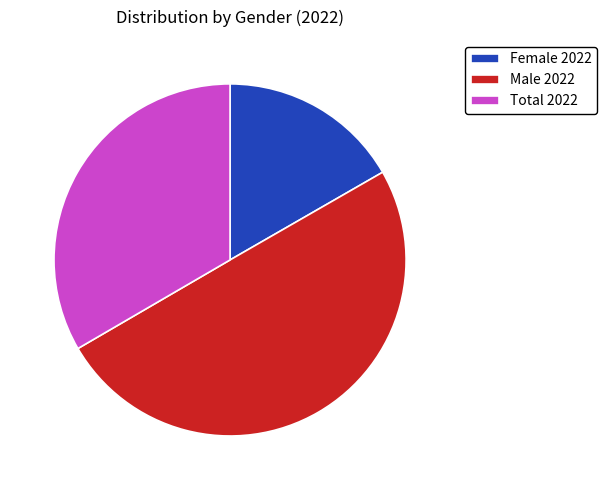

Is it true that Total 2022 is 41% of the pie?

False